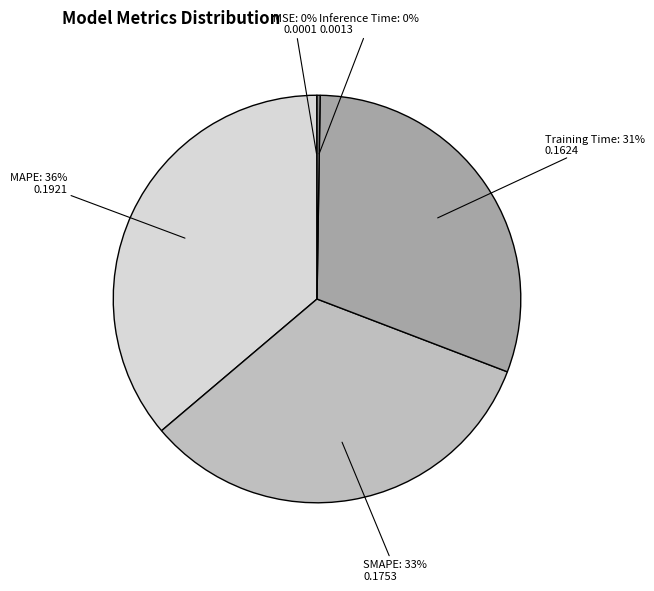

To the nearest percent, what portion does MAPE represent?

36%